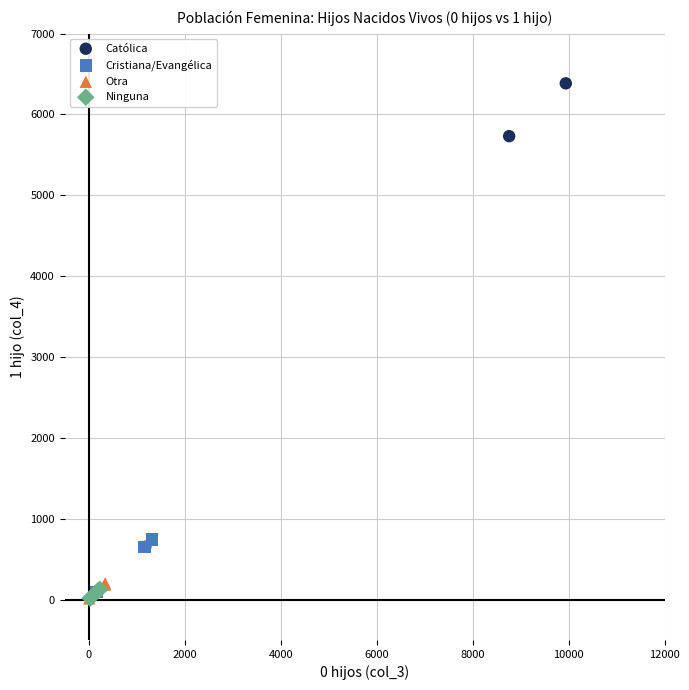

Which series has the largest Y range (max minus min)?

Católica